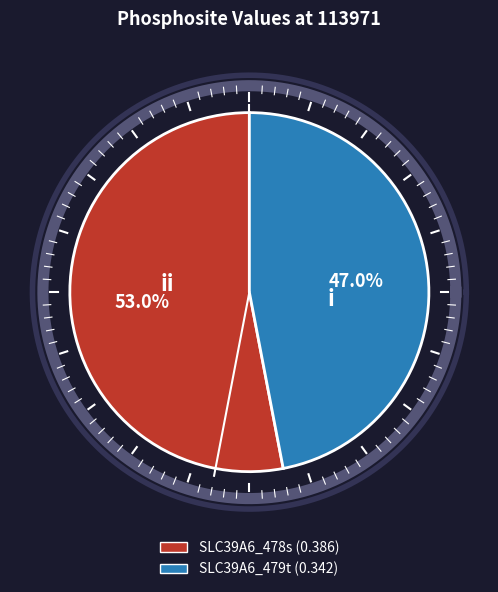

To the nearest percent, what percentage of the pie is SLC39A6_479t?

47%